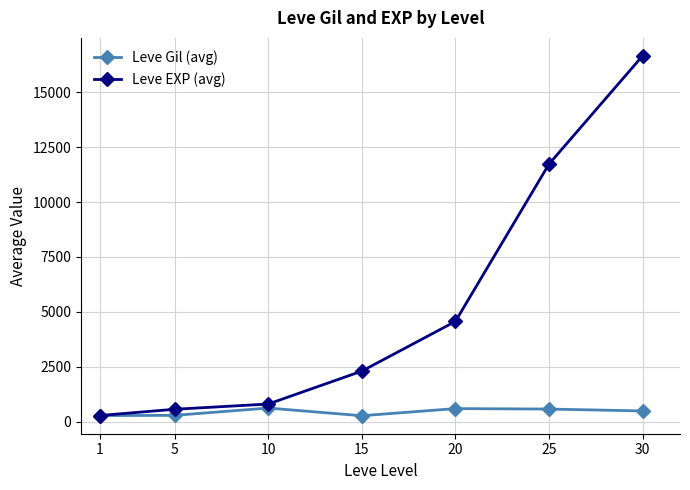

What is the value of the Leve Gil (avg) point at the 2nd from the left?

280